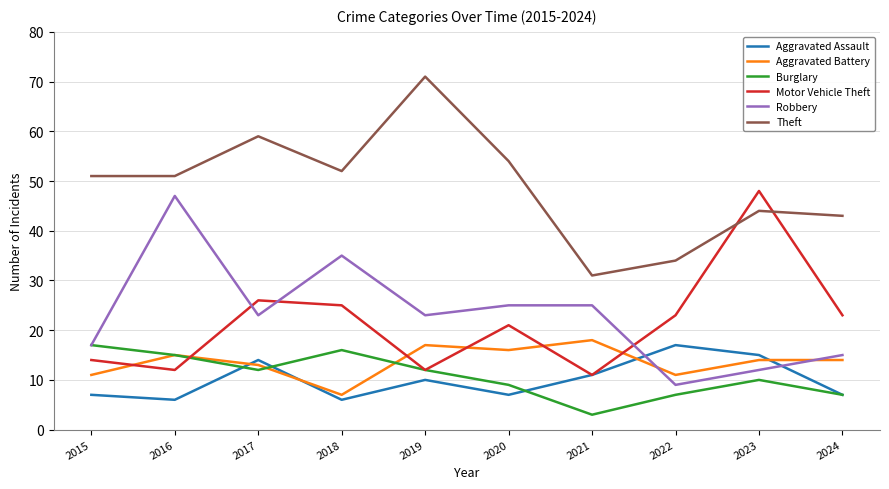

What is the minimum value shown in the chart?

3